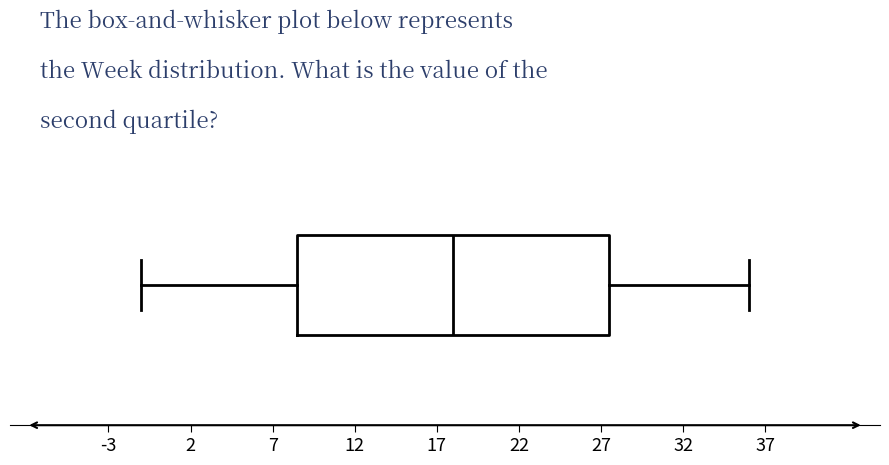

Read this box plot against the x-axis: the position of the median line, the range covered by the box, and the ends of both whiskers. The values are not printed on the chart, so give them approximately, as read against the axis.

median 18.0, box 8.5 to 27.5, whiskers -1.0 to 36.0